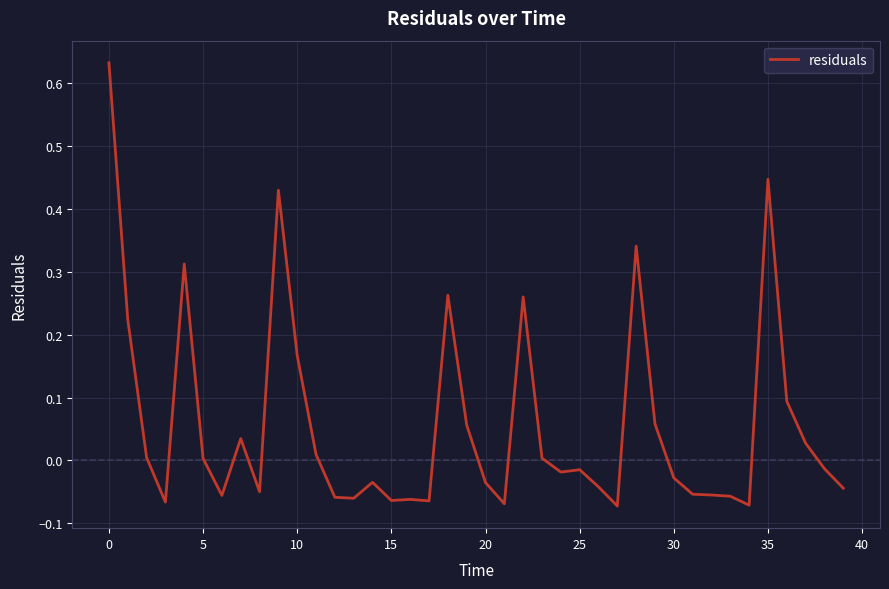

What is the difference between the maximum and minimum values?

0.7